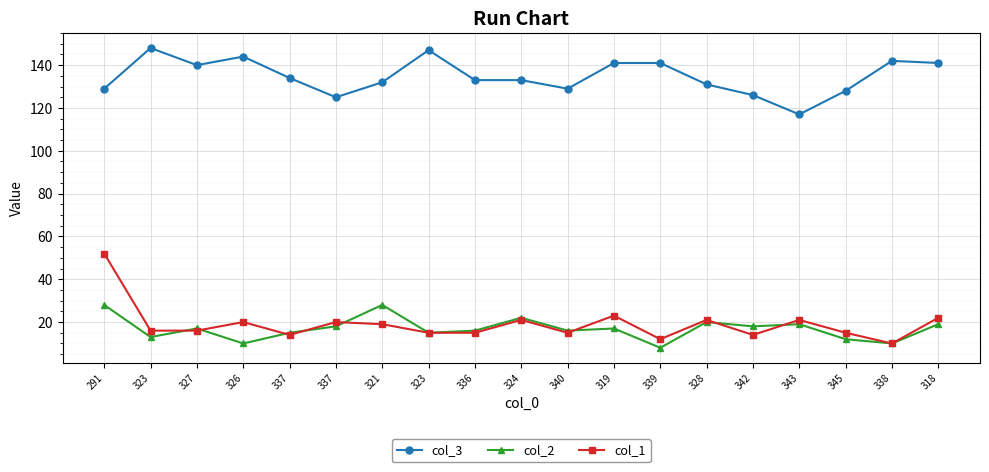

Reading left to right, what are all the values shown in this chart?

col_3: 291=129	323=148	327=140	326=144	337=134	337=125	321=132	323=147	336=133	324=133	340=129	319=141	339=141	328=131	342=126	343=117	345=128	338=142	318=141
col_2: 291=28	323=13	327=17	326=10	337=15	337=18	321=28	323=15	336=16	324=22	340=16	319=17	339=8	328=20	342=18	343=19	345=12	338=10	318=19
col_1: 291=52	323=16	327=16	326=20	337=14	337=20	321=19	323=15	336=15	324=21	340=15	319=23	339=12	328=21	342=14	343=21	345=15	338=10	318=22